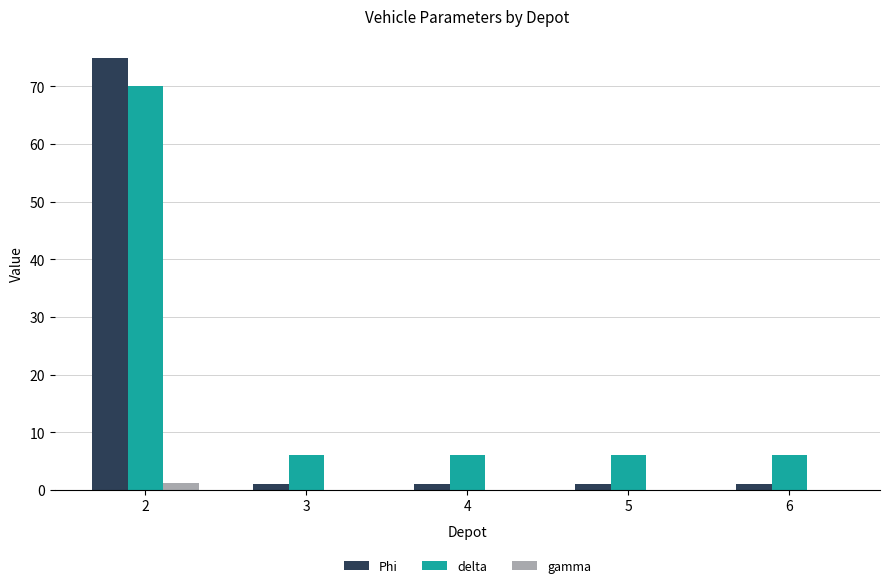

How many groups of bars are there?

5